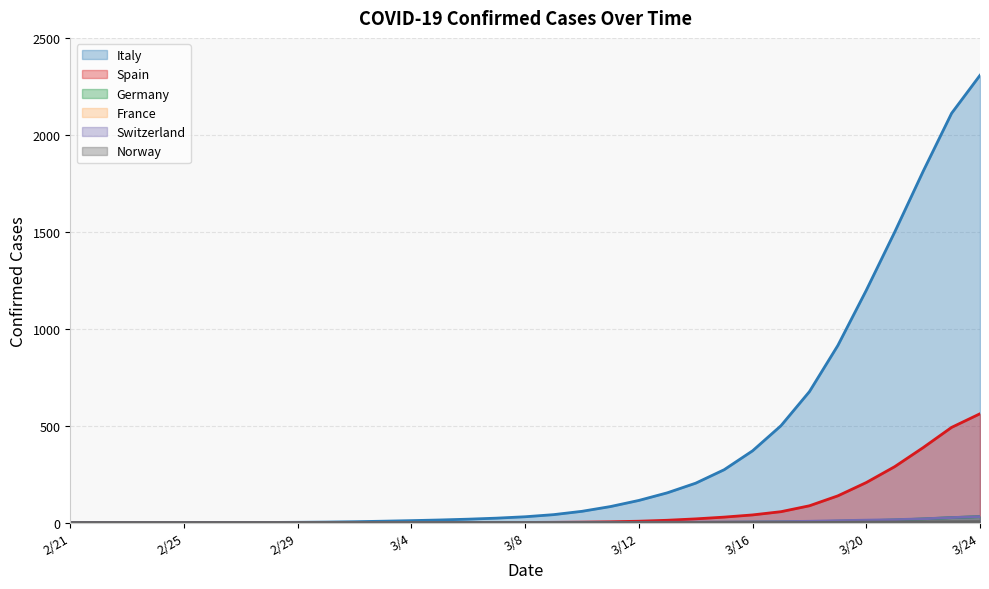

Which category has the highest value across all series?

3/24